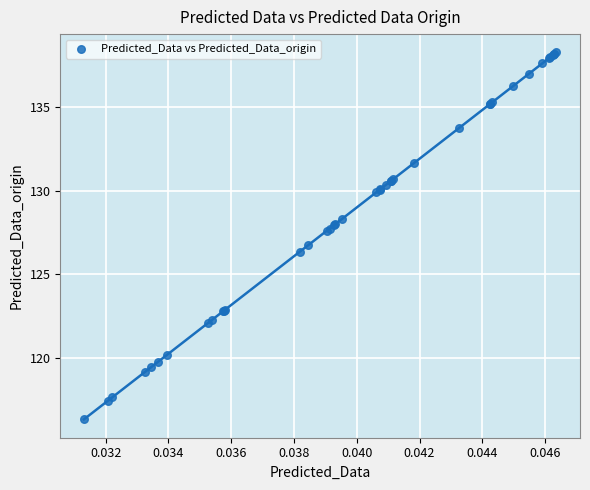

What Y value in the scatter plot is closest to 127?

126.7